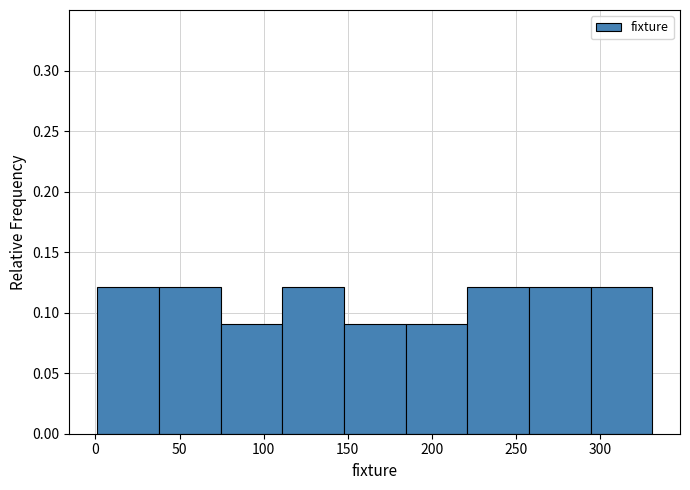

Reading left to right, list every bar in this chart as the range it spans on the x-axis followed by its height. Neither the bar edges nor the heights are printed on the chart, so give them approximately, as read against the axes.

0 to 40: 0.12
40 to 75: 0.12
75 to 110: 0.09
110 to 150: 0.12
150 to 185: 0.09
185 to 220: 0.09
220 to 260: 0.12
260 to 295: 0.12
295 to 330: 0.12